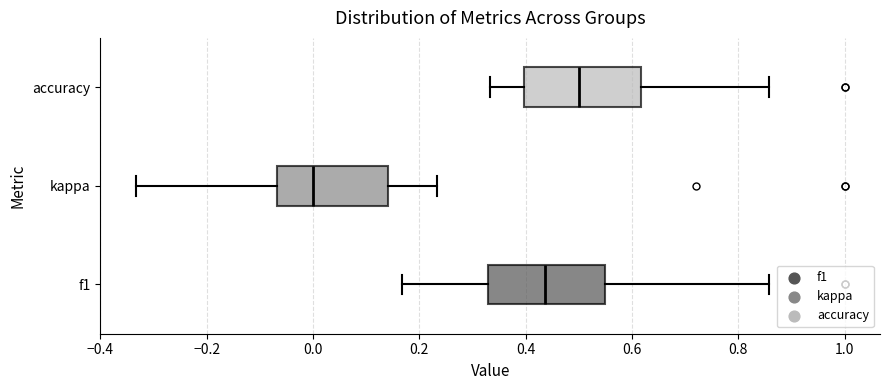

Which box's median line is the furthest to the right?

accuracy